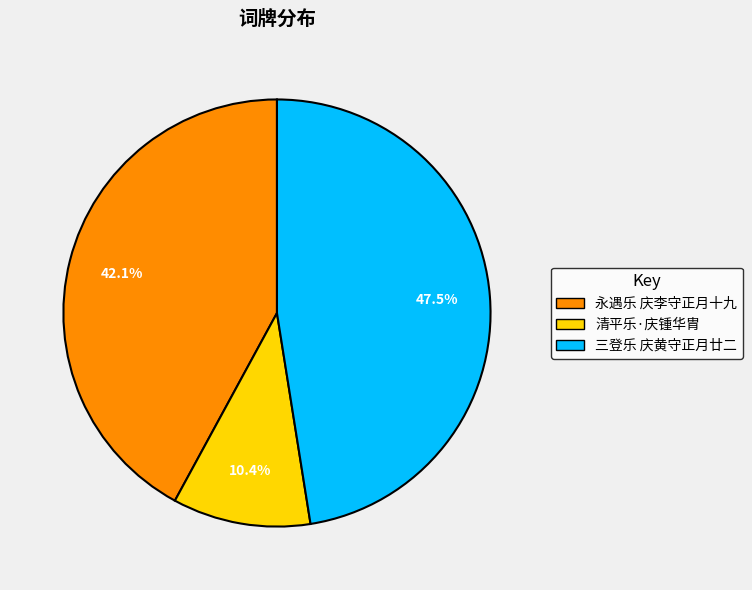

What is the ratio of the value at 清平乐·庆锺华胄 to the value at 三登乐 庆黄守正月廿二?

0.2